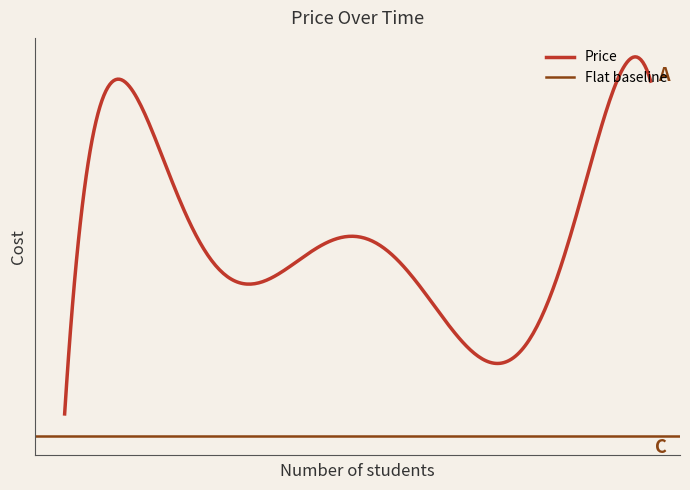

True or false: the data shows 147 at 2019-06-04.

False